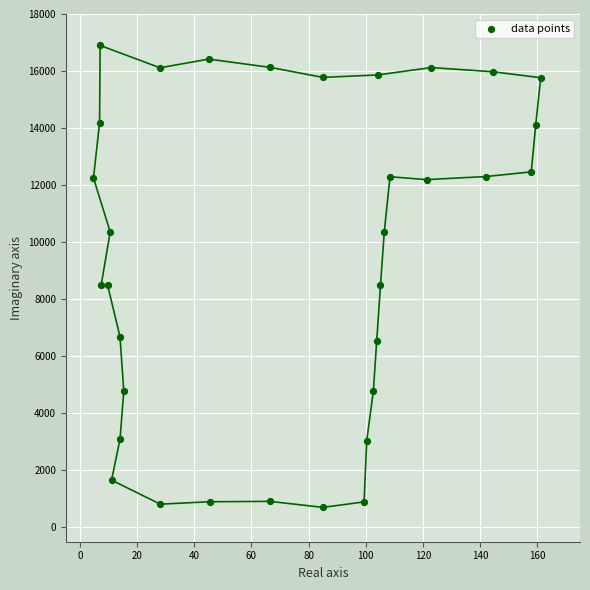

What is the range of Y values (max minus min)?

16194.2